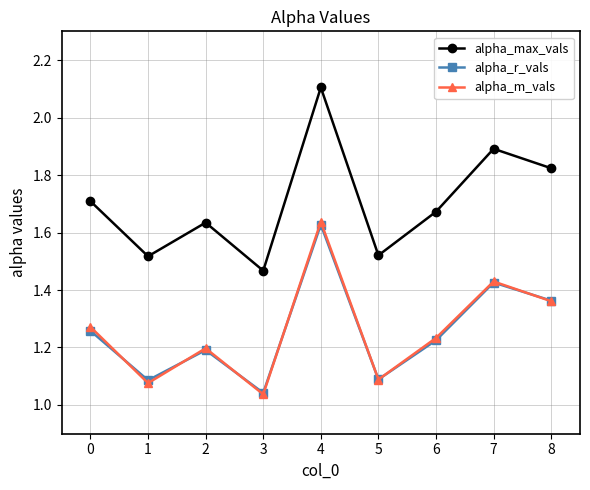

True or false: alpha_max_vals has a value of 2.1 at 4.

True